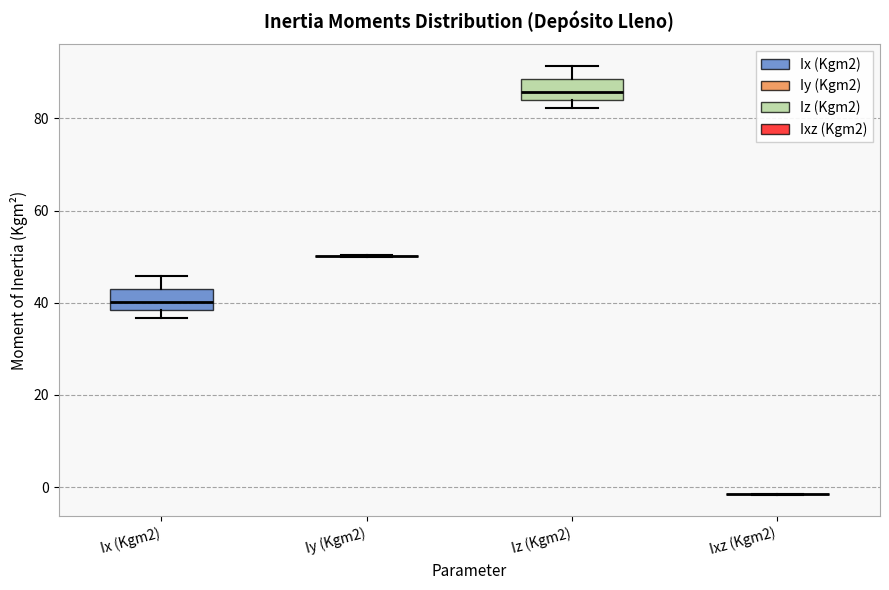

Reading left to right, read every box against the y-axis: the position of its median line, the range the box covers, and the ends of its whiskers. The values are not printed on the chart, so give them approximately, as read against the axis.

Ix (Kgm2): median 40, box 38 to 42, whiskers 36 to 46
Iy (Kgm2): box collapsed to a line at 50, whiskers 50 to 50
Iz (Kgm2): median 86, box 84 to 88, whiskers 82 to 92
Ixz (Kgm2): box collapsed to a line at -2, whiskers -2 to -2